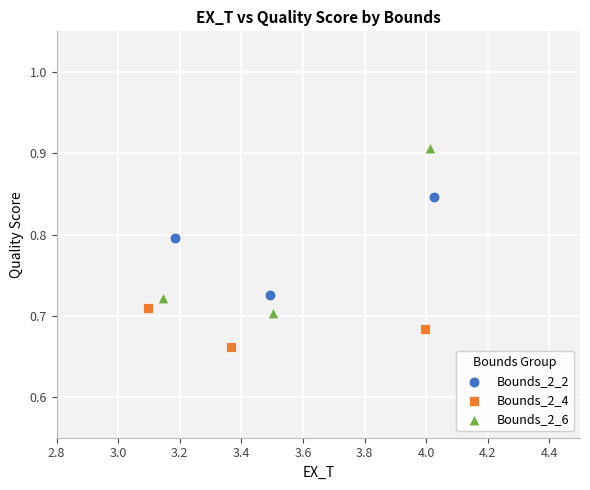

What are all the series names shown in the legend?

Bounds_2_2, Bounds_2_4, Bounds_2_6